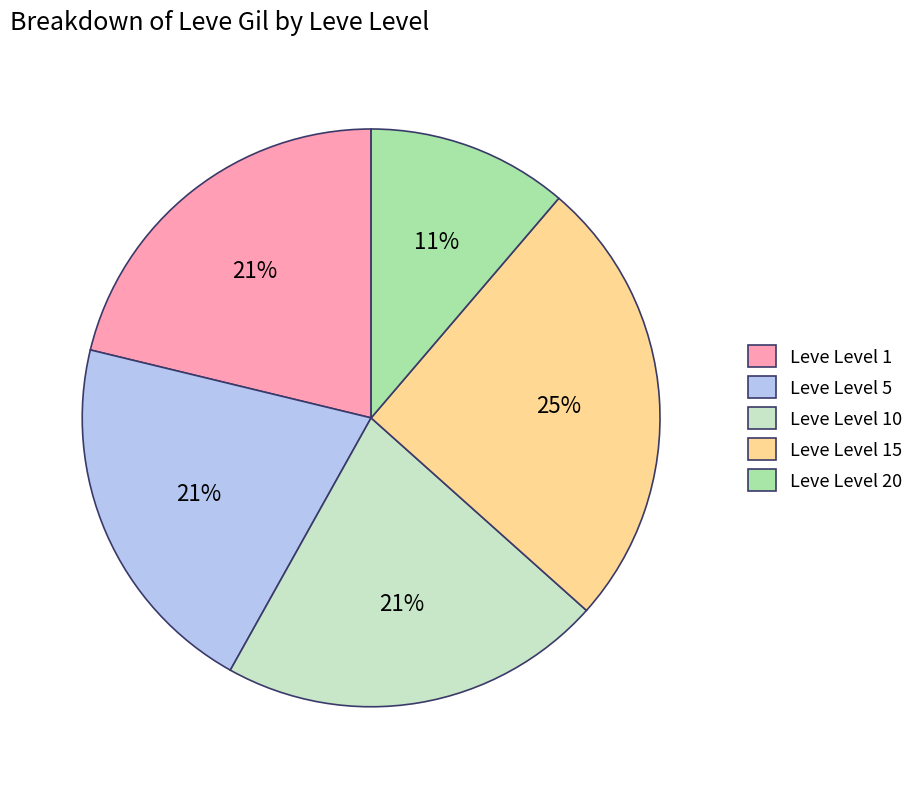

Do Leve Level 15 and Leve Level 20 together represent more than half of the pie?

No